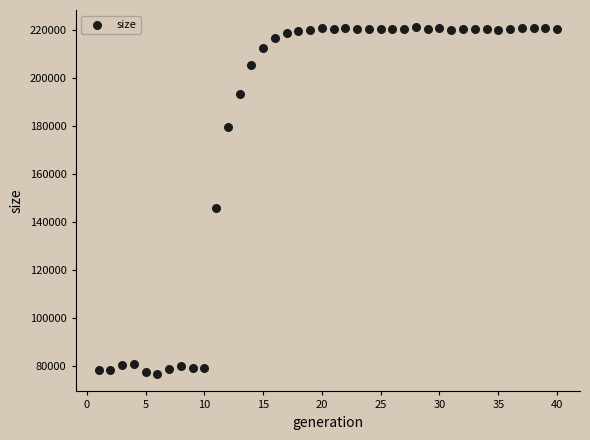

What is the range of Y values (max minus min)?

144826